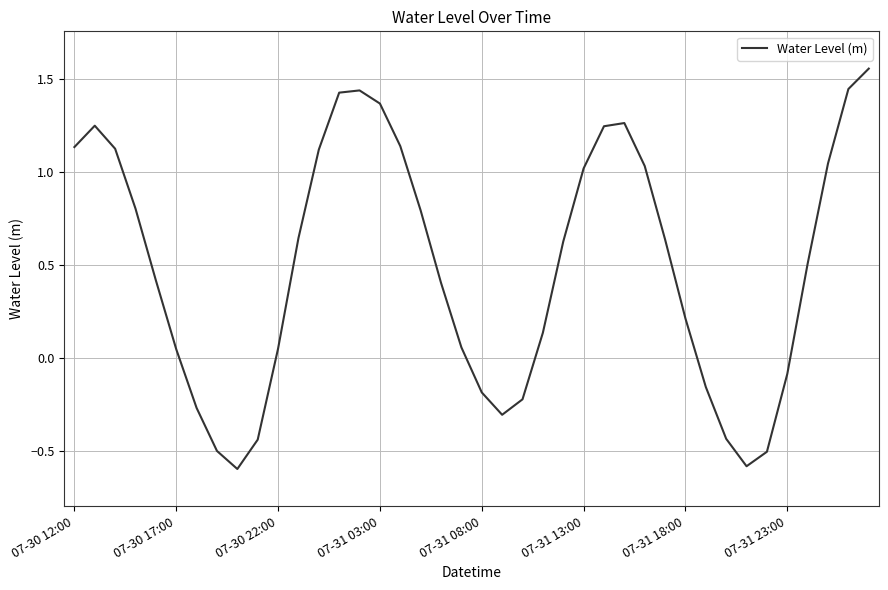

What is the smallest value displayed?

-0.6